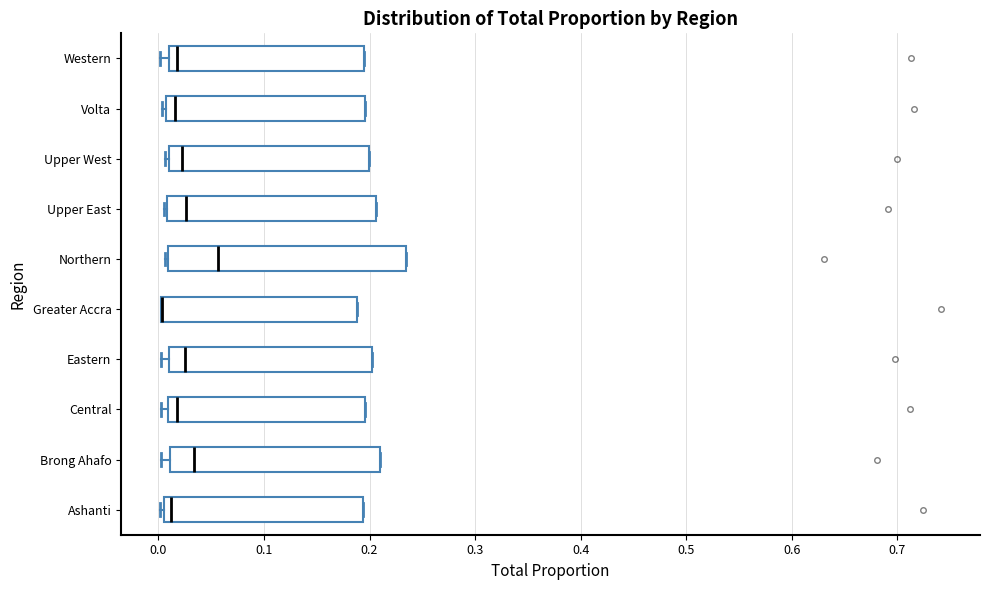

Where does the median line of the box for Volta sit on the x-axis? The values are not printed on the chart, so give them approximately, as read against the axis.

0.02